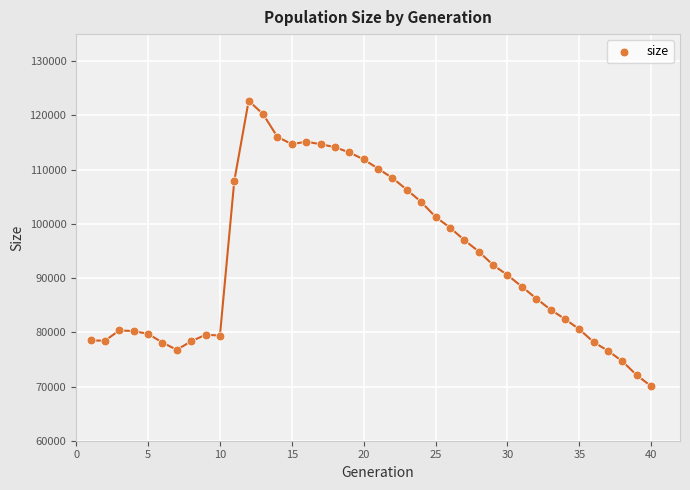

What is the range of X values (max minus min)?

39